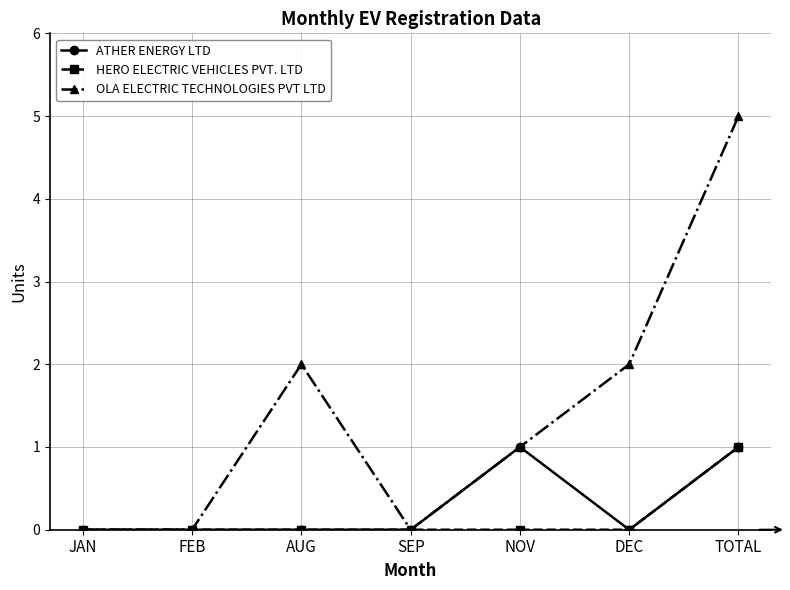

At which label does OLA ELECTRIC TECHNOLOGIES PVT LTD first exceed 1?

AUG